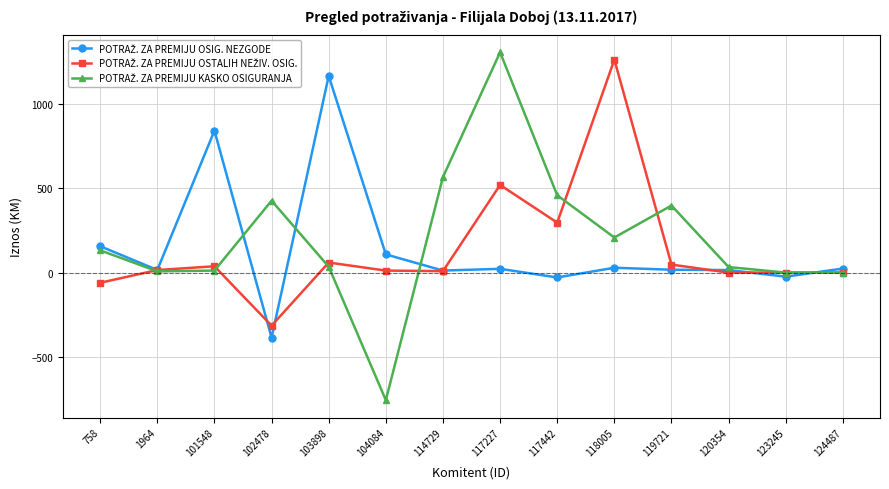

Count the number of categories in the chart.

14